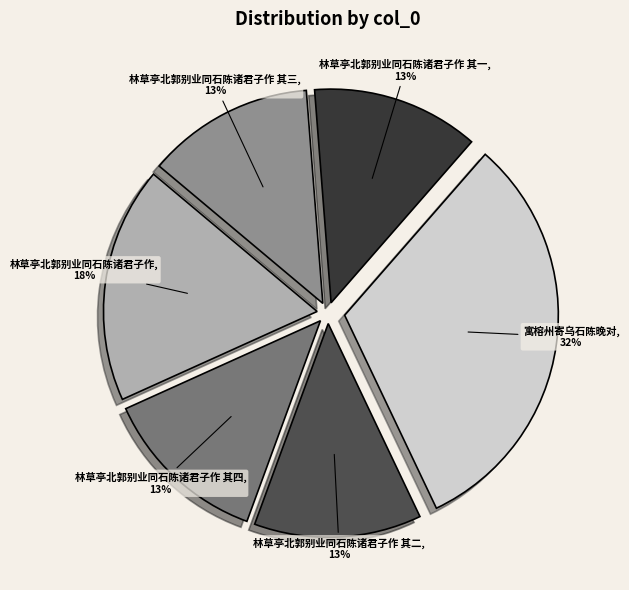

Does 寓榕州寄乌石陈晚对 represent more than half of the total?

No